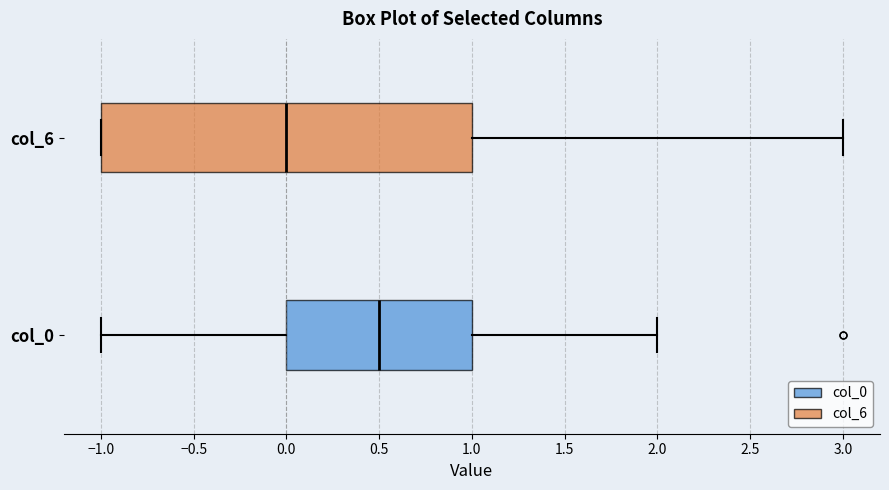

Which box has the furthest to the left median line?

col_6